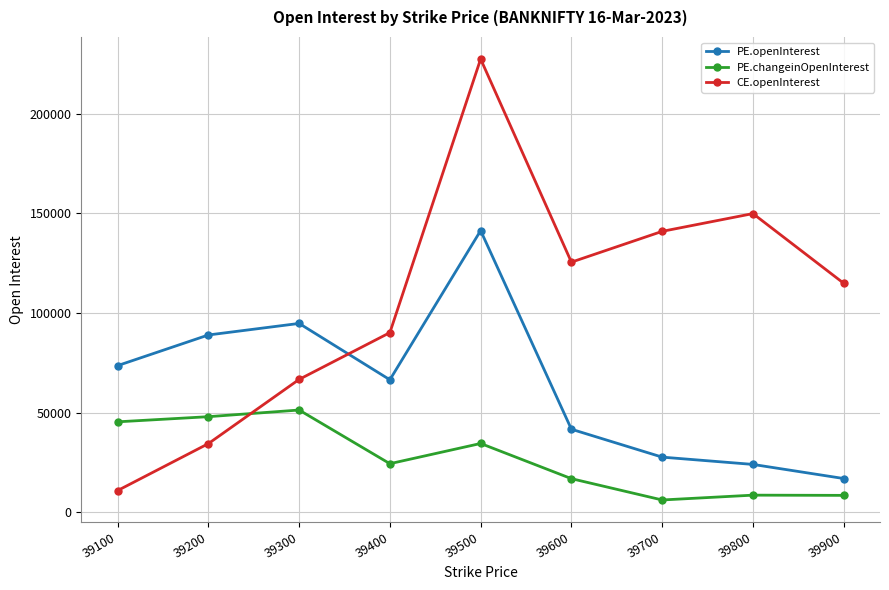

Between 39500 and 39600, which series saw the biggest shift?

CE.openInterest